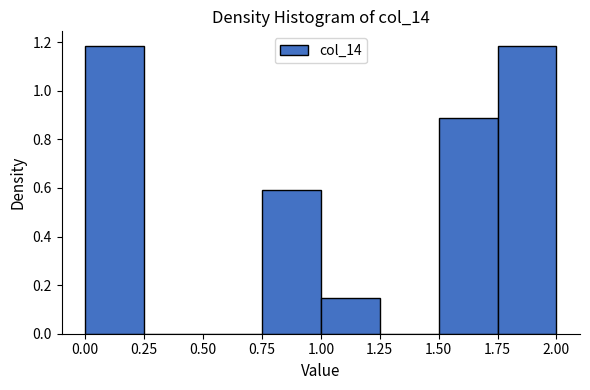

Reading left to right, list every bar in this chart as the range it spans on the x-axis followed by its height. The values are not printed on the chart, so give them approximately, as read against the axis.

0.00 to 0.25: 1.18
0.25 to 0.50: 0
0.50 to 0.75: 0
0.75 to 1.00: 0.60
1.00 to 1.25: 0.14
1.25 to 1.50: 0
1.50 to 1.75: 0.88
1.75 to 2.00: 1.18